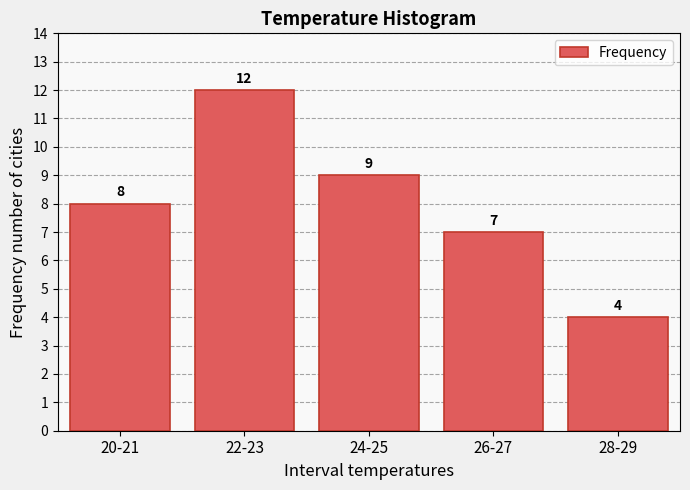

Reading right to left, list all the values displayed in this chart.

4	7	9	12	8